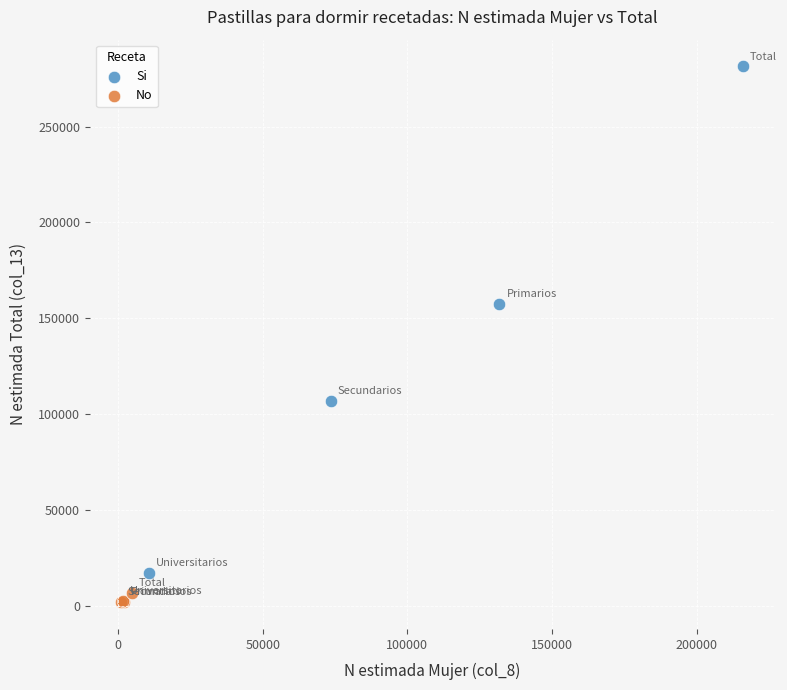

What are all the series names shown in the legend?

Si, No